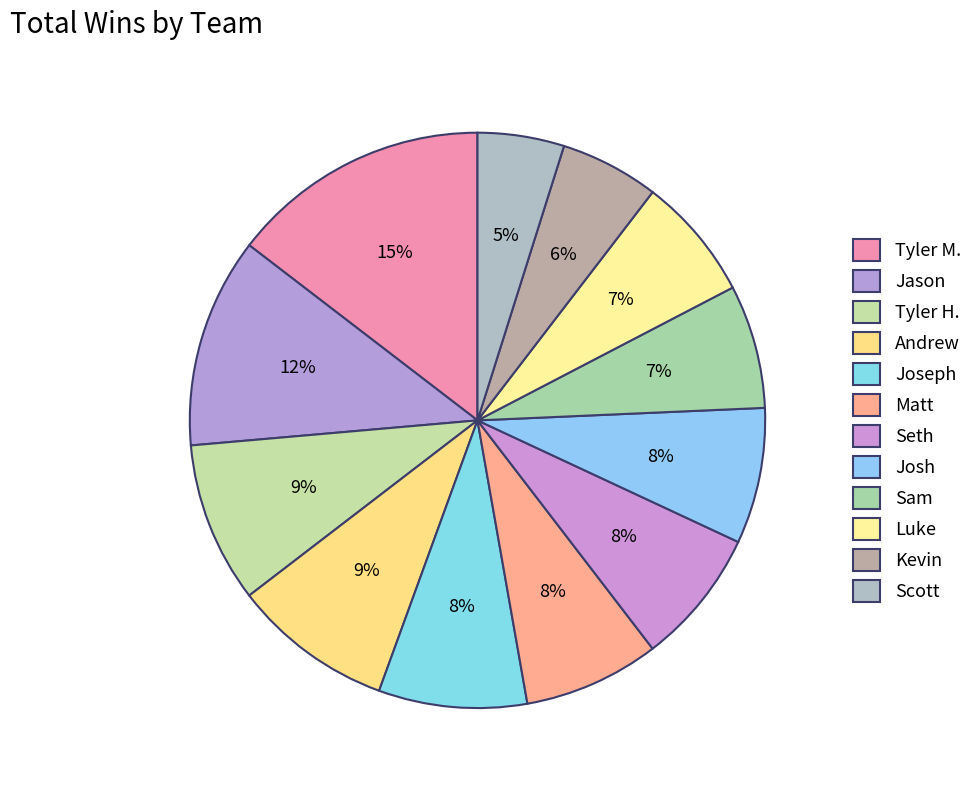

Is it true that Luke is 15% of the pie?

False